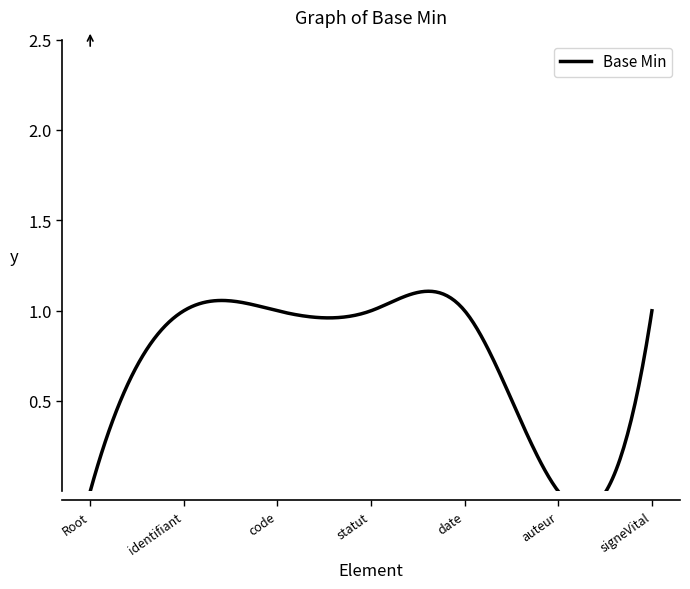

What position from the right is FrSigneVital.statut?

4